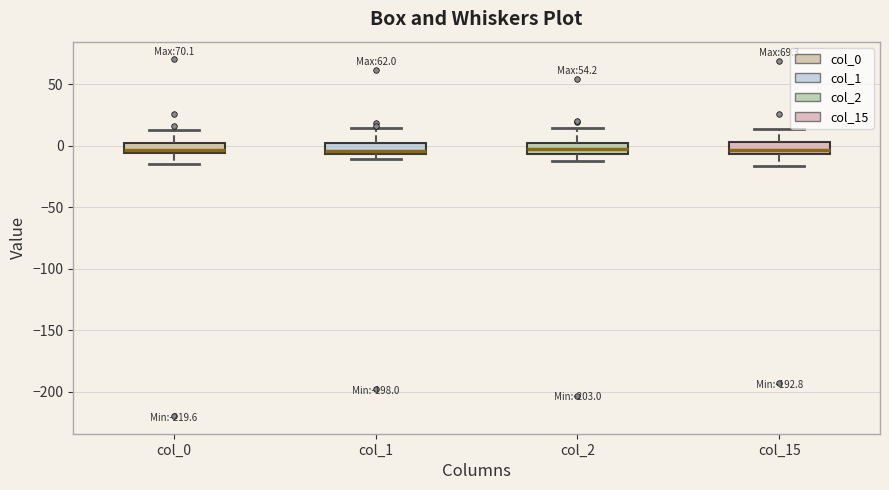

Reading left to right, transcribe this box plot: for each box, give where its median line is, the range the box spans, and where its two whiskers end, as read against the y-axis. The values are not printed on the chart, so give them approximately, as read against the axis.

col_0: median -5 (just above the box's lower edge), box -5 to 0, whiskers -15 to 15
col_1: median -5 (just above the box's lower edge), box -5 to 0, whiskers -10 to 15
col_2: median -5 (inside the box), box -5 to 5, whiskers -10 to 15
col_15: median -5 (just above the box's lower edge), box -5 to 5, whiskers -15 to 15